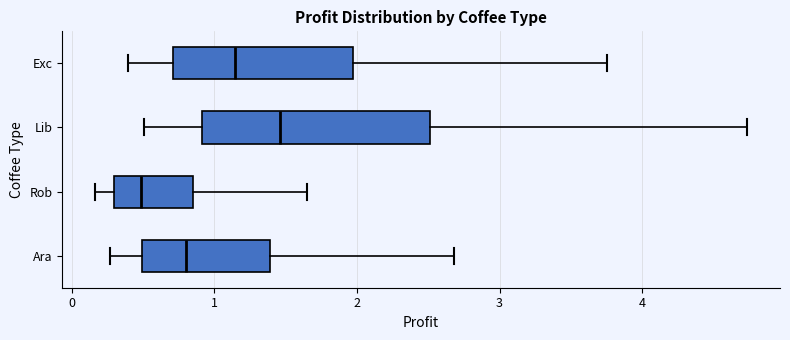

Which box has the furthest to the left median line?

Rob